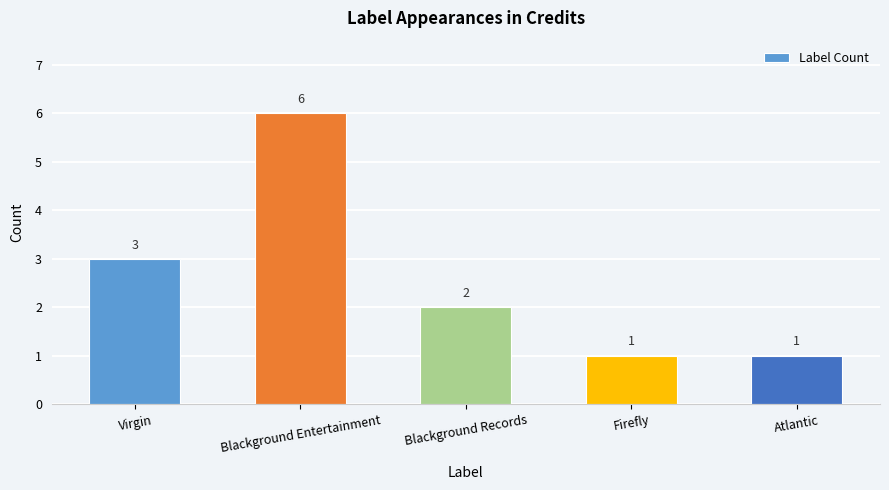

Count the values in the range 1 to 3.

4